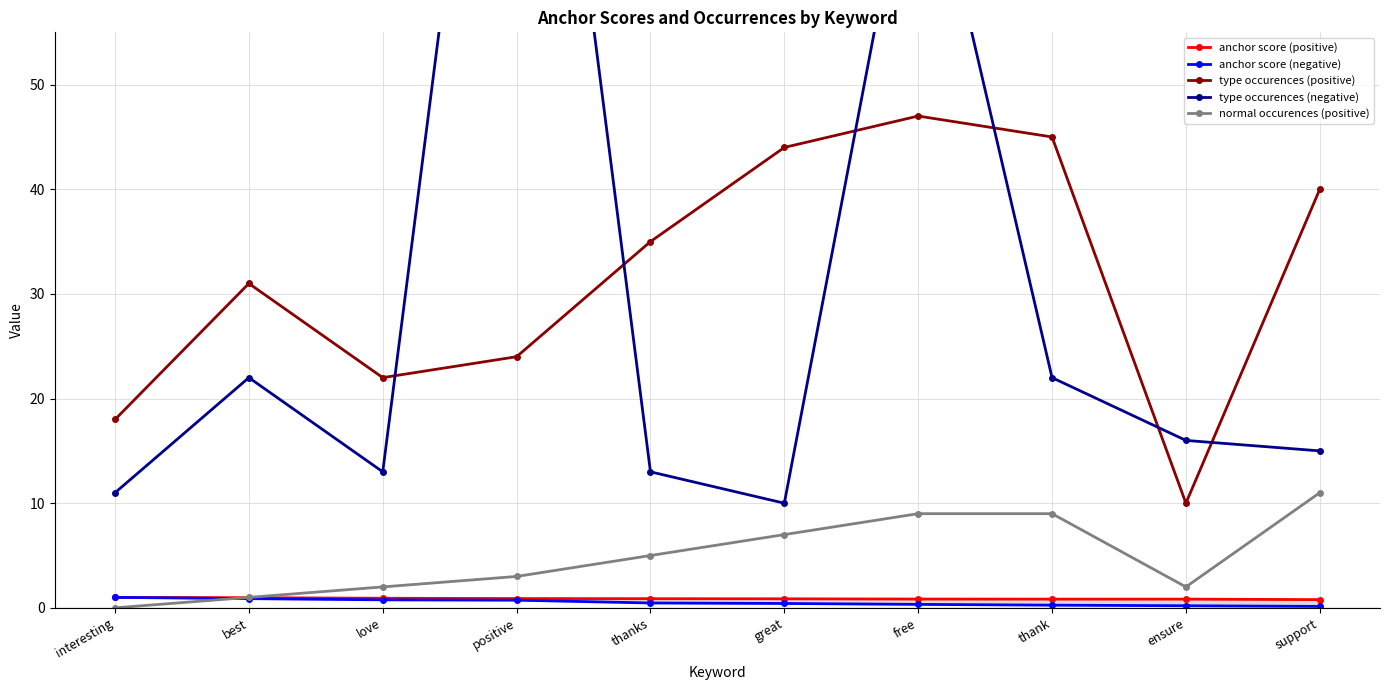

In normal occurences (positive), how many points are lower than both neighbors (excluding endpoints)?

1